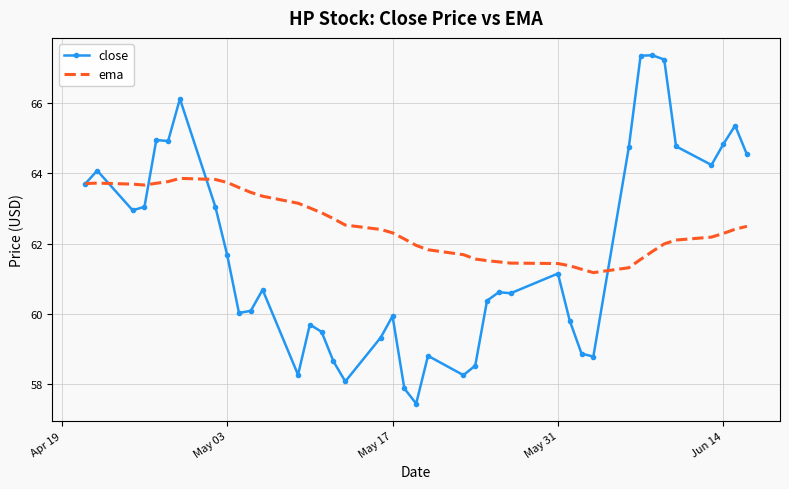

Which series has the largest total across all categories?

ema